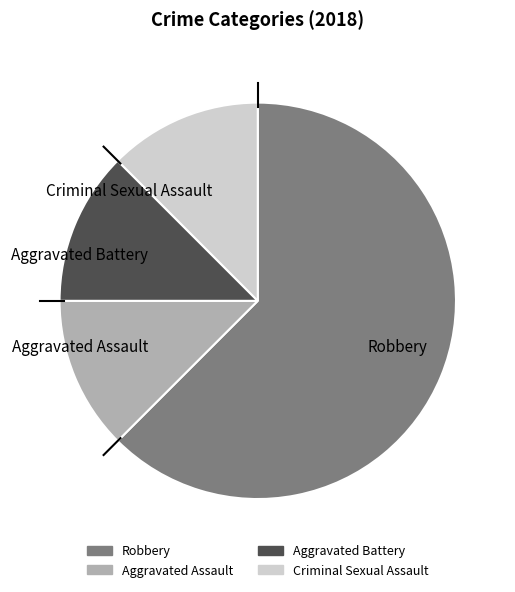

Does Aggravated Battery represent more than half of the total?

No